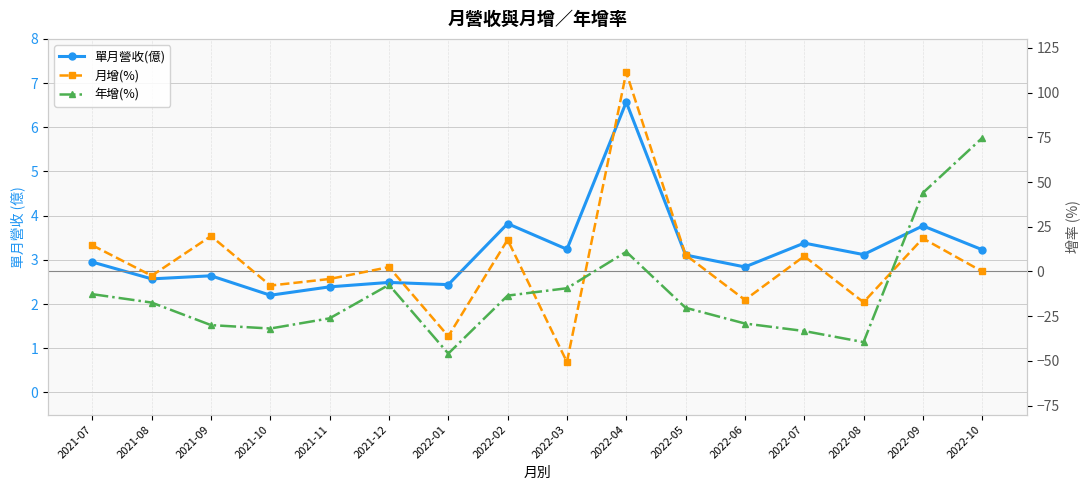

What is the average value of the 月增(%) series?

4.2